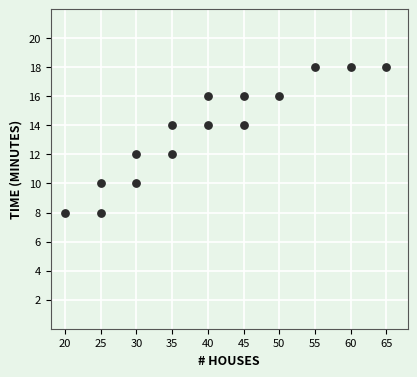

What is the range of Y values (max minus min)?

10